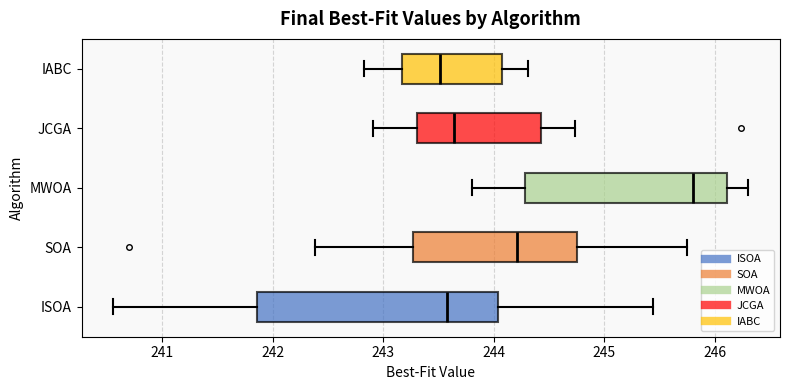

Which box has the furthest to the right median line?

MWOA